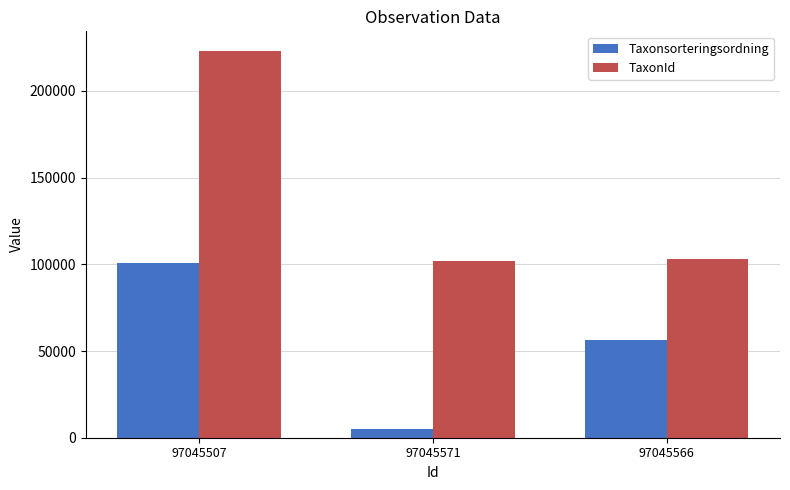

What position from the left is 97045571?

2